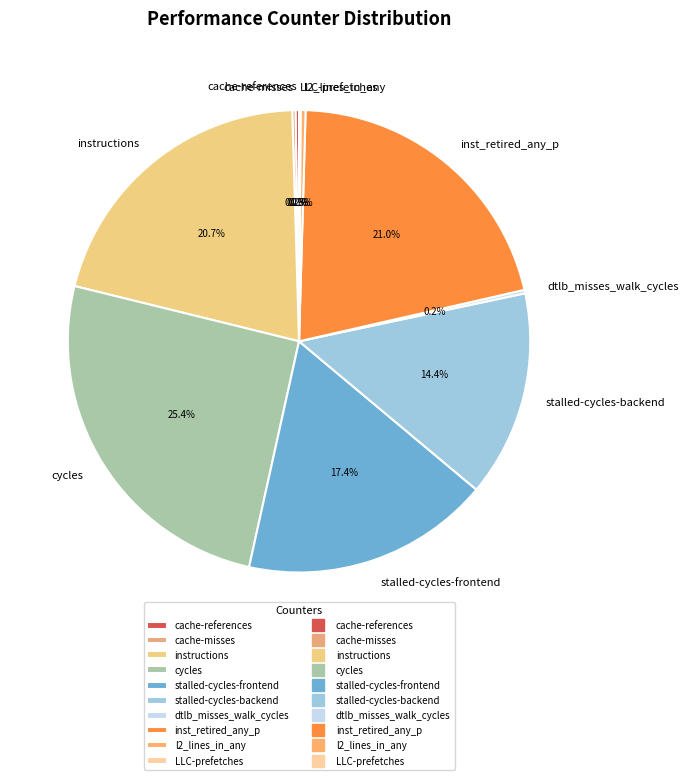

What is the largest slice in the pie chart?

cycles